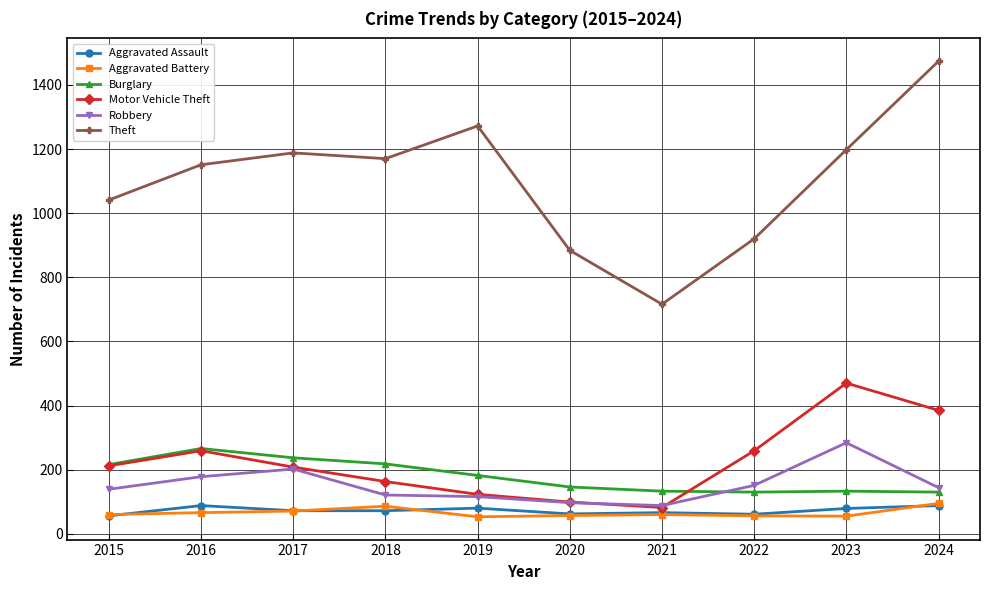

Which series has the widest spread of values?

Theft